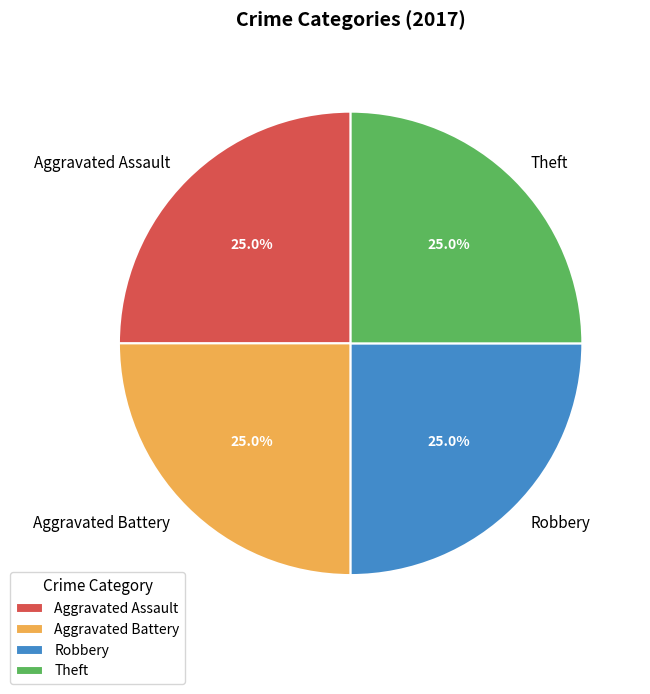

Is there any slice that represents more than half of the pie?

No